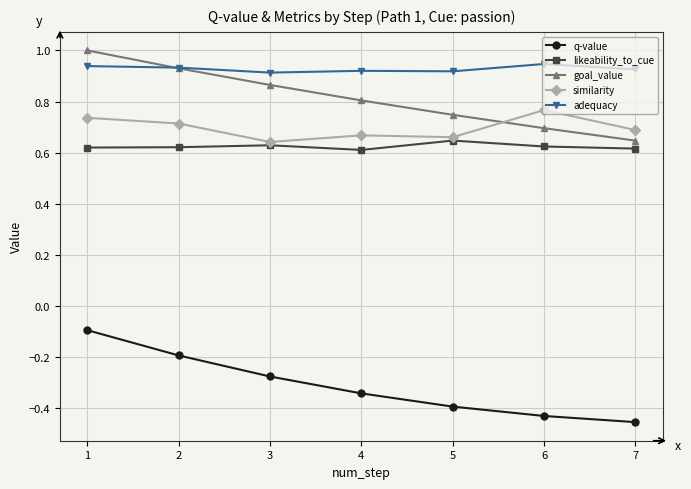

True or false: similarity has more than 0 points higher than both neighbors.

True